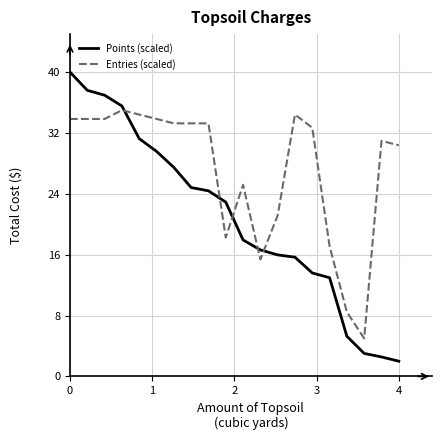

What is the minimum value shown in the chart?

2.0